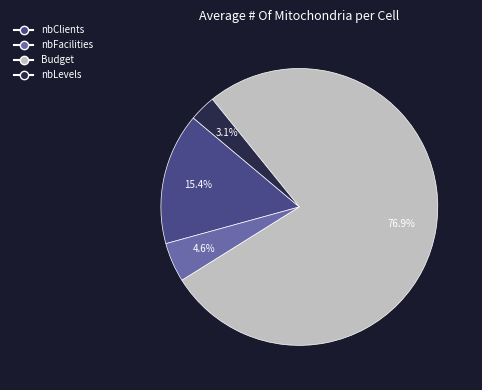

Which category has the biggest portion of the pie?

Budget